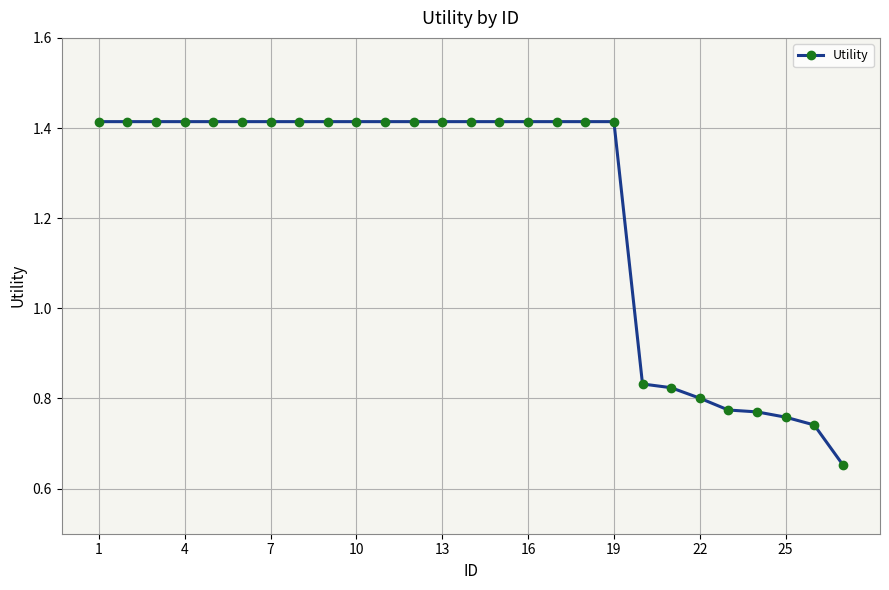

Count the values in the range 0 to 1.

8